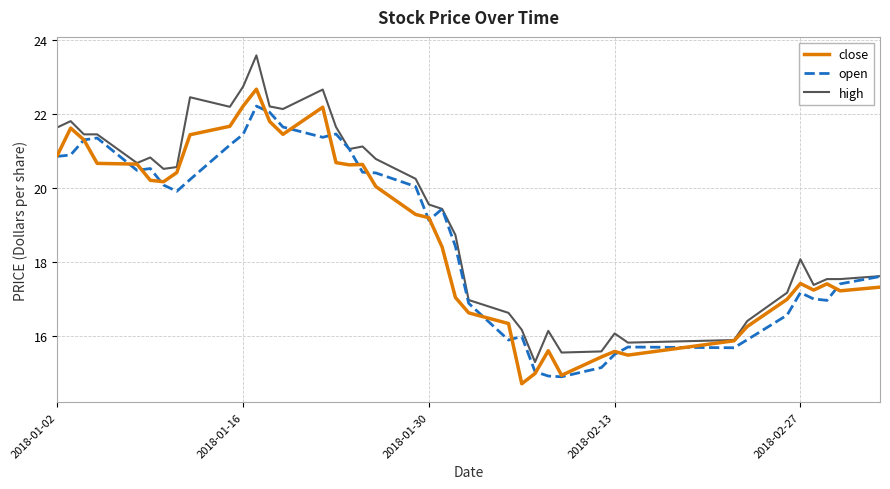

What is the maximum value for high?

23.6